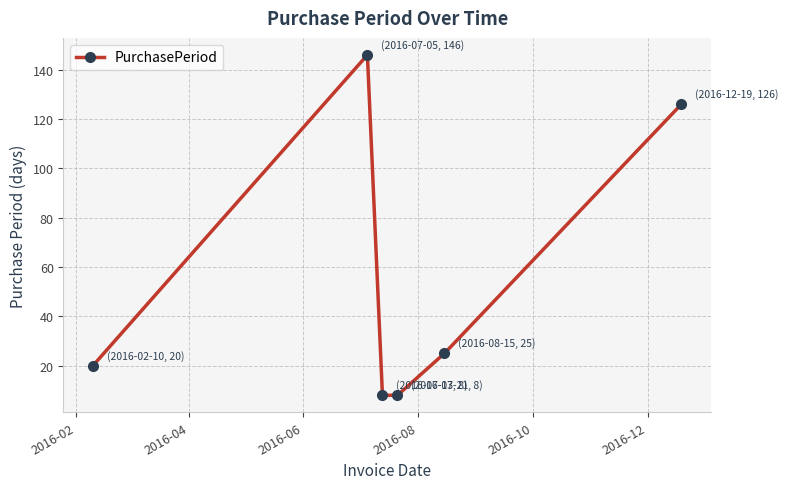

What is the greatest value displayed?

146